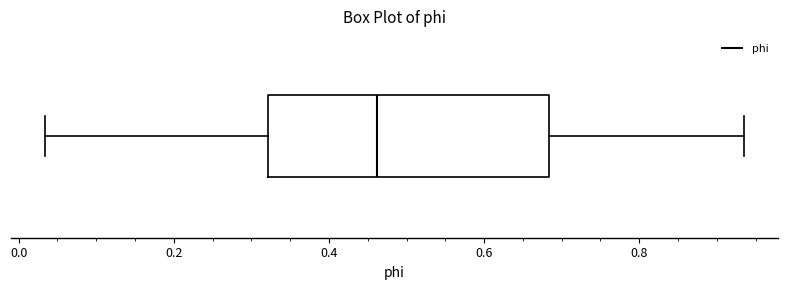

Where is the left edge of the box on the x-axis? The values are not printed on the chart, so give them approximately, as read against the axis.

0.32